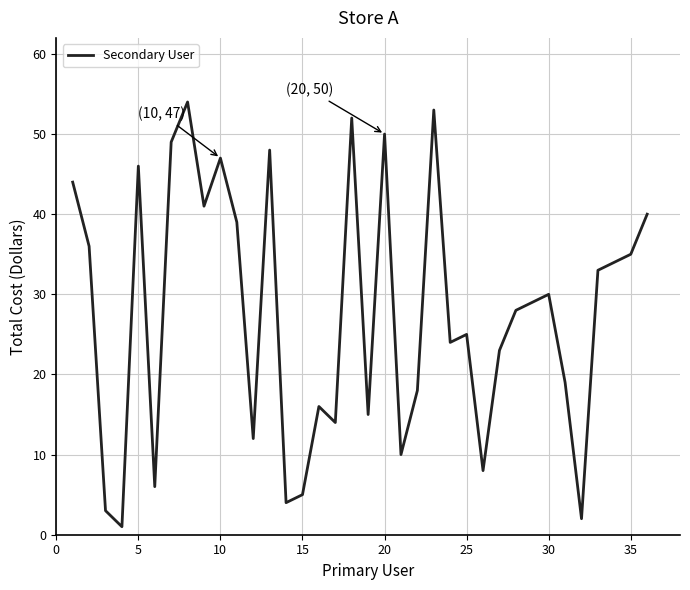

How many lines are shown in the chart?

1